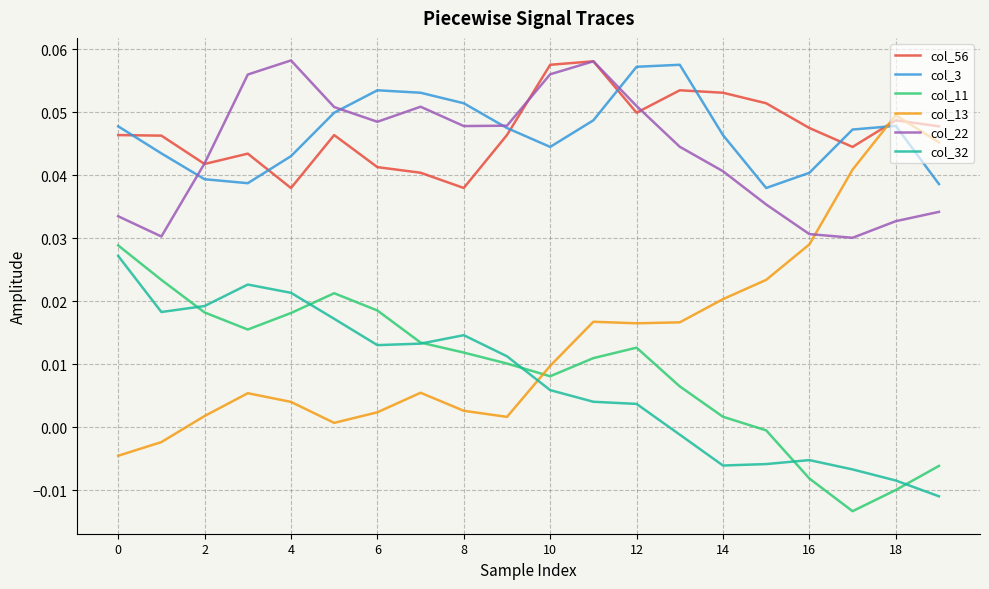

Which series has the largest range (max minus min)?

col_13